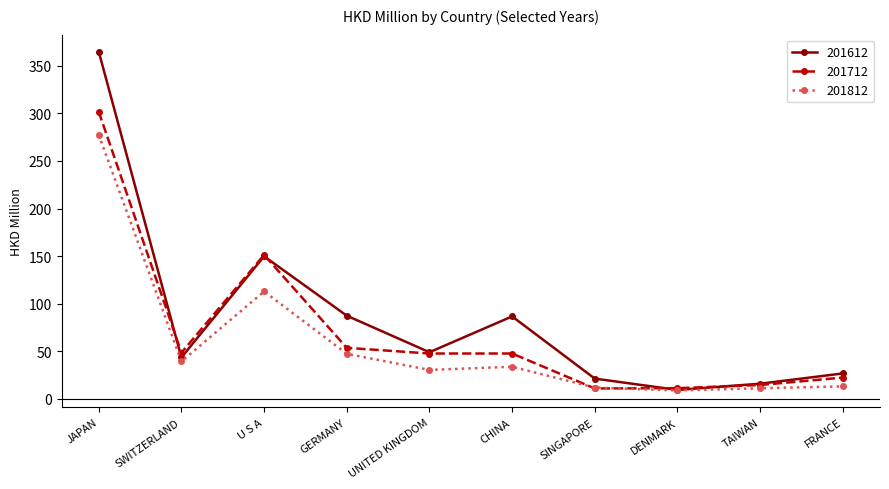

Which category has the highest value in the 201812 series?

JAPAN